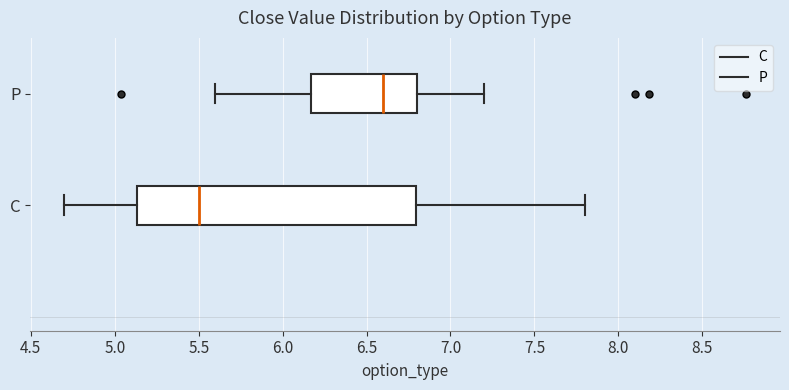

Reading bottom to top, transcribe this box plot: for each box, give where its median line is, the range the box spans, and where its two whiskers end, as read against the x-axis. The values are not printed on the chart, so give them approximately, as read against the axis.

C: median 5.50, box 5.15 to 6.80, whiskers 4.70 to 7.80
P: median 6.60, box 6.15 to 6.80, whiskers 5.60 to 7.20